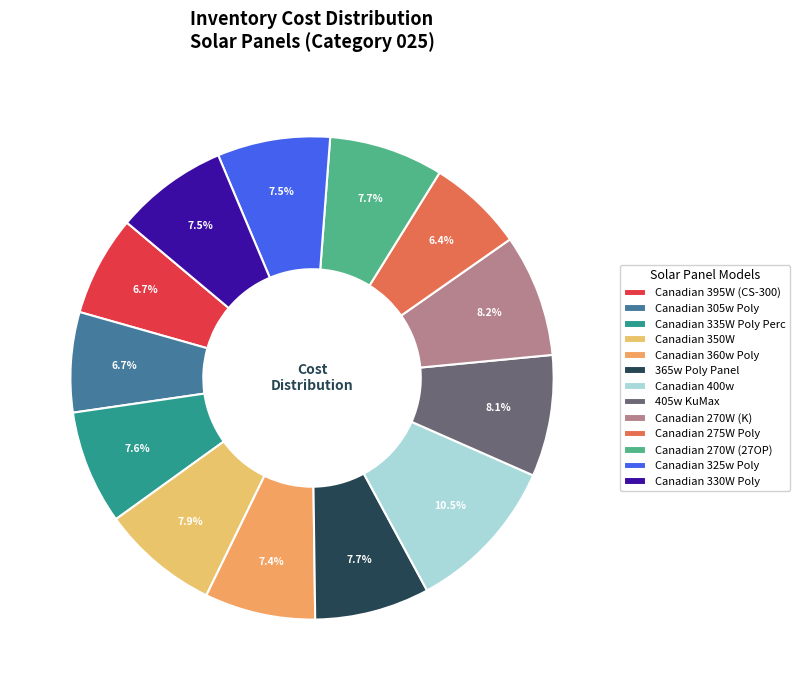

What is the ratio of the value at Canadian 305w Poly to the value at Canadian 270W (27OP)?

0.9